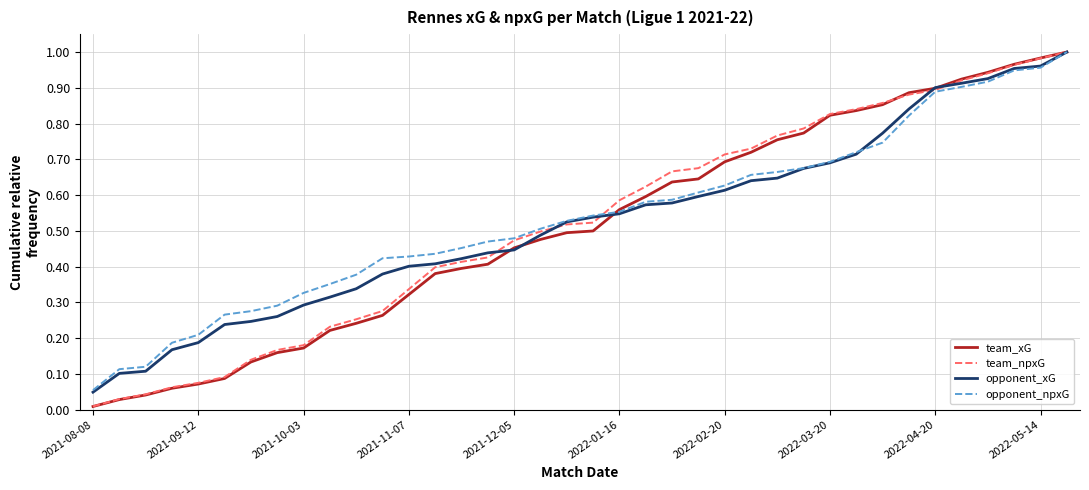

Which series has the largest range (max minus min)?

team_xG